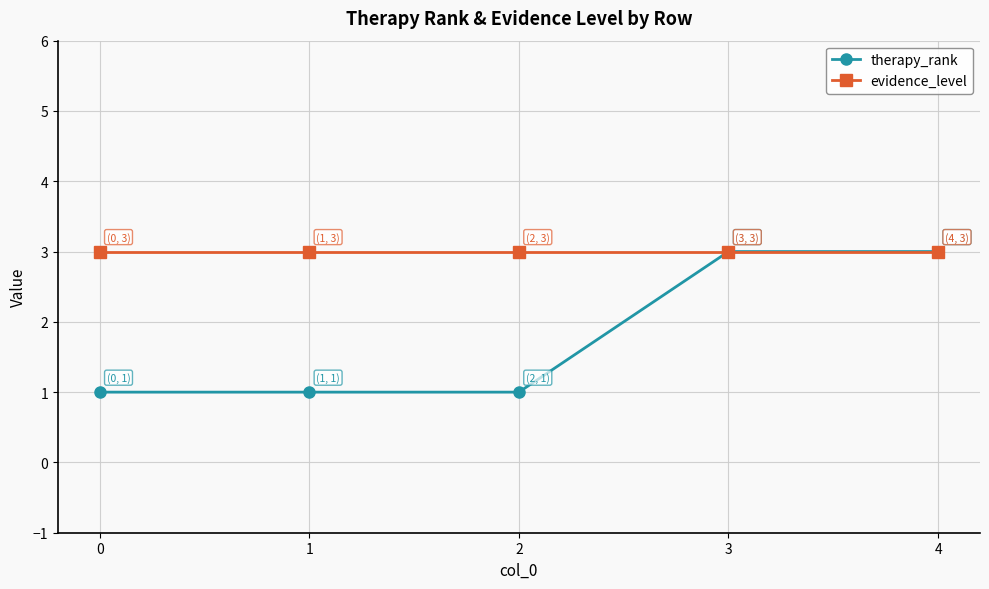

What is the sum of the evidence_level values at 2 and 3?

6